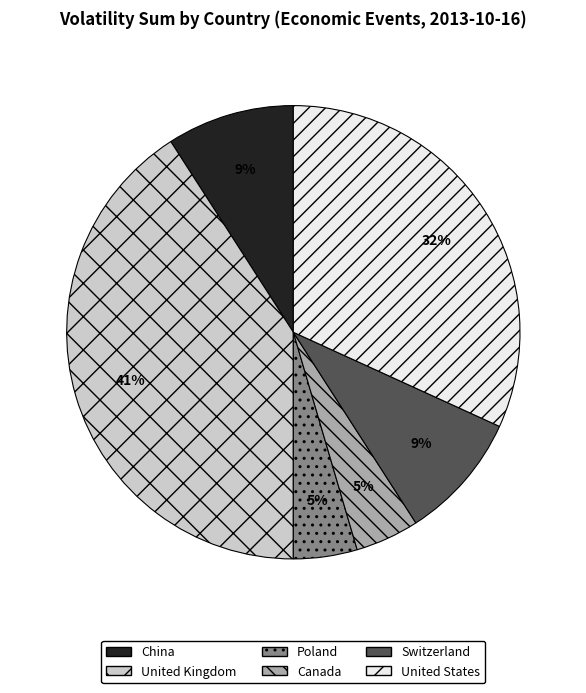

Which has a higher value, United States or United Kingdom?

United Kingdom